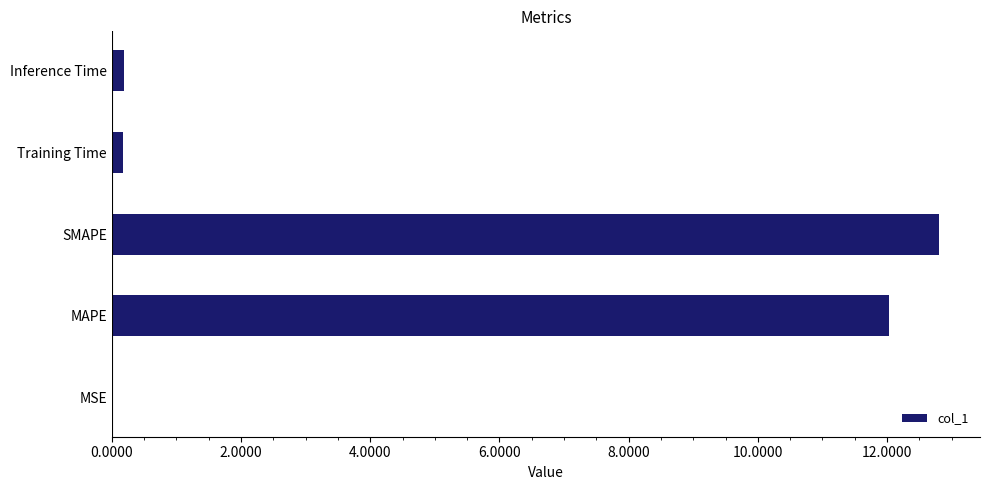

Is it true that the value at MAPE is 12.0?

True